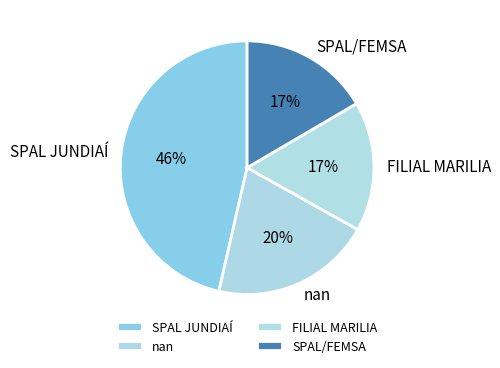

Does any single category account for the majority?

No